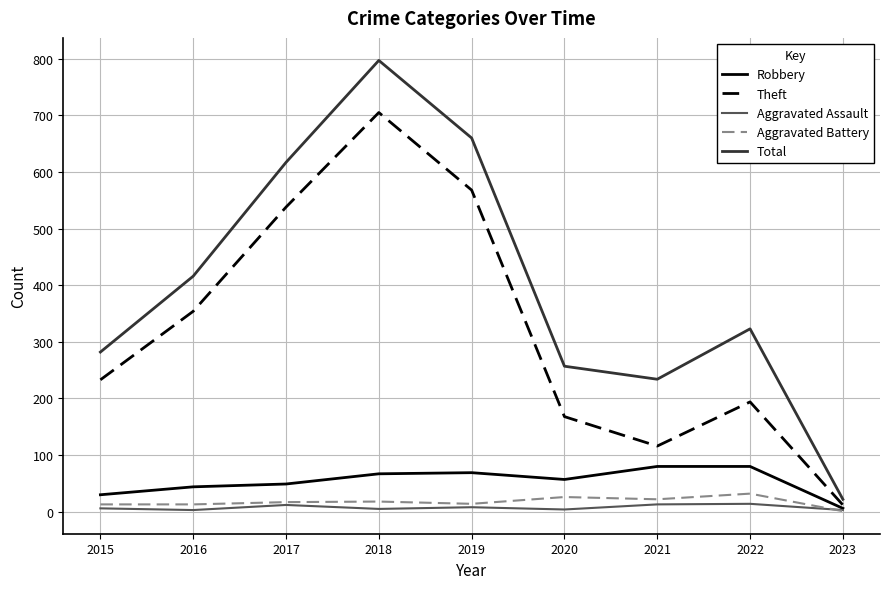

The Total series shows 660 at 2019. True or false?

True